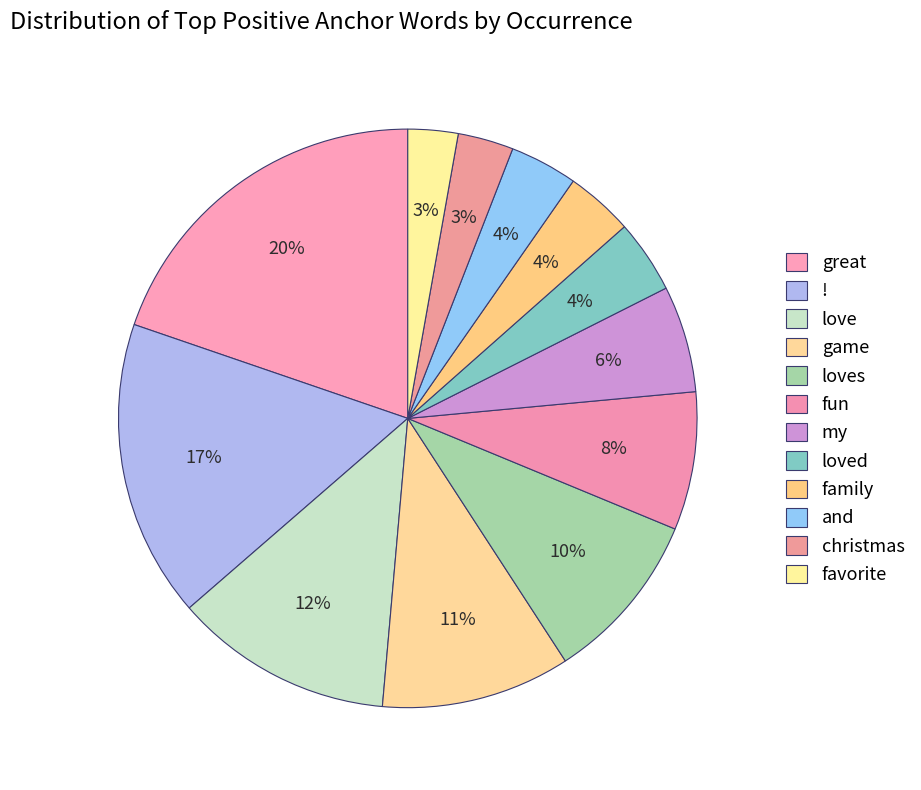

How many segments does this pie chart have?

12